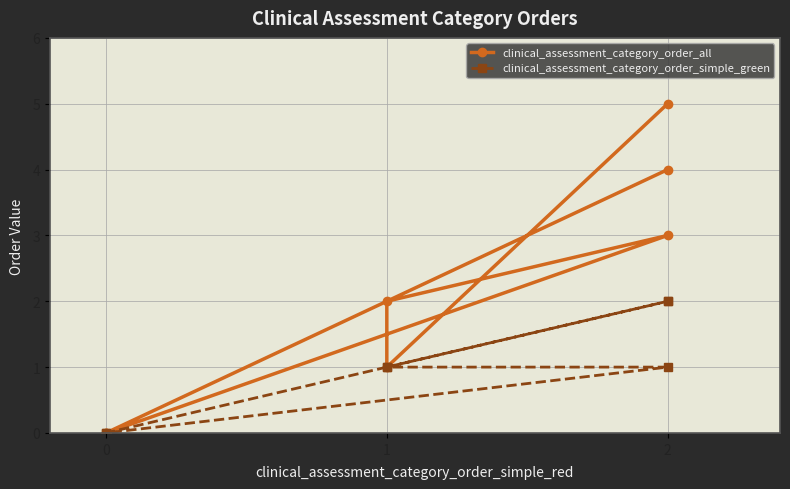

Reading left to right, what are all the values shown in this chart?

clinical_assessment_category_order_all: 0=5	1=1	2=2	3=3	4=0	5=0	6=4
clinical_assessment_category_order_simple_green: 0=2	1=1	2=1	3=1	4=0	5=0	6=2